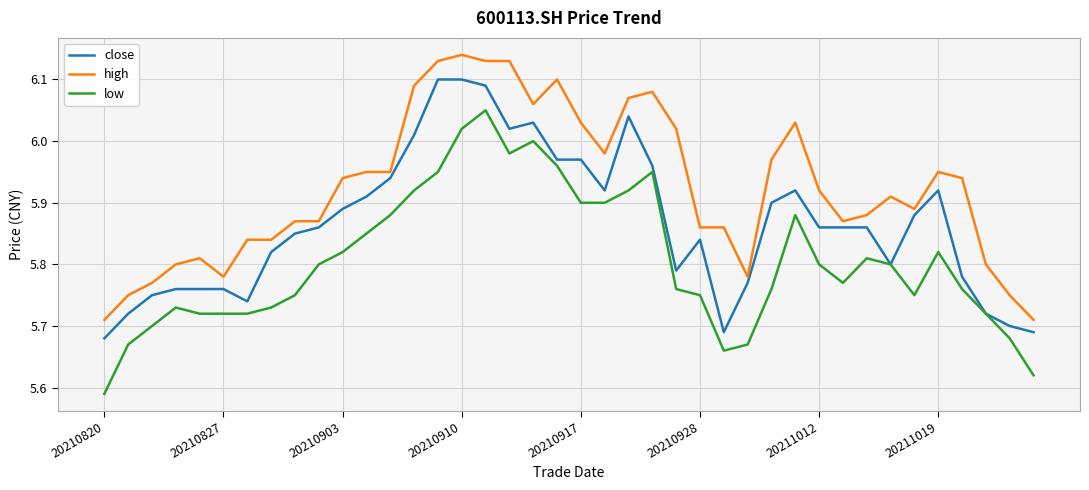

Which series has the largest range (max minus min)?

low